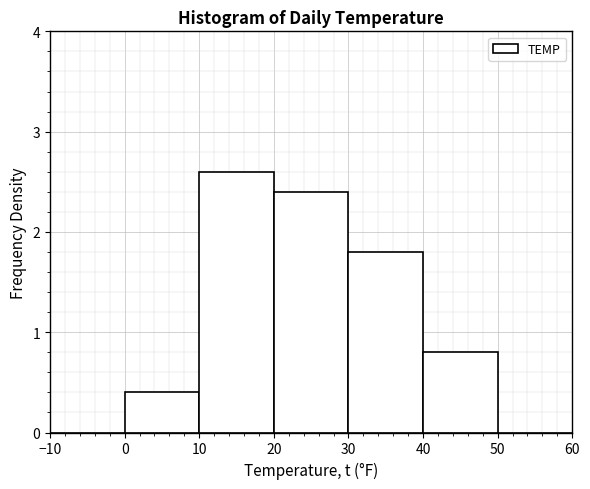

Reading left to right, list every bar in this chart as the range it spans on the x-axis followed by its height. The values are not printed on the chart, so give them approximately, as read against the axis.

-10 to 0: 0
0 to 10: 0.4
10 to 20: 2.6
20 to 30: 2.4
30 to 40: 1.8
40 to 50: 0.8
50 to 60: 0